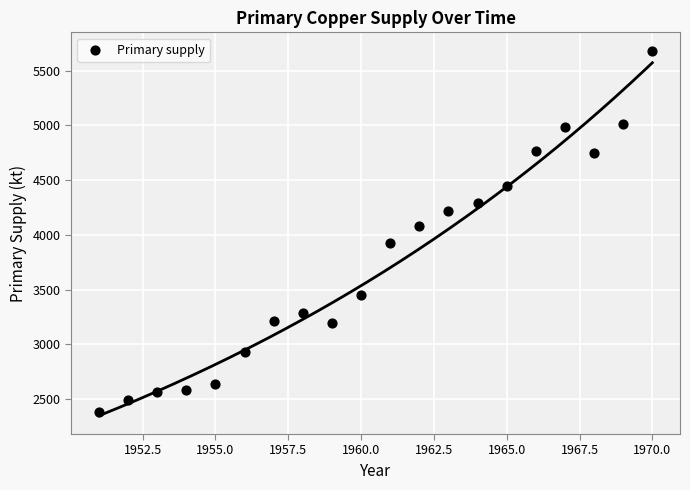

What is the range of X values (max minus min)?

19.0